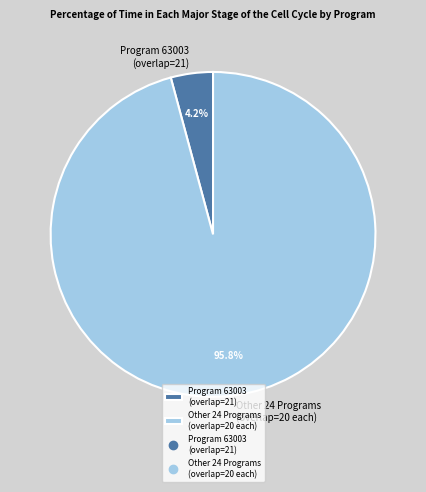

What is the total percentage of Program 63003 (overlap=21) and Other 24 Programs (overlap=20 each)?

100.0%